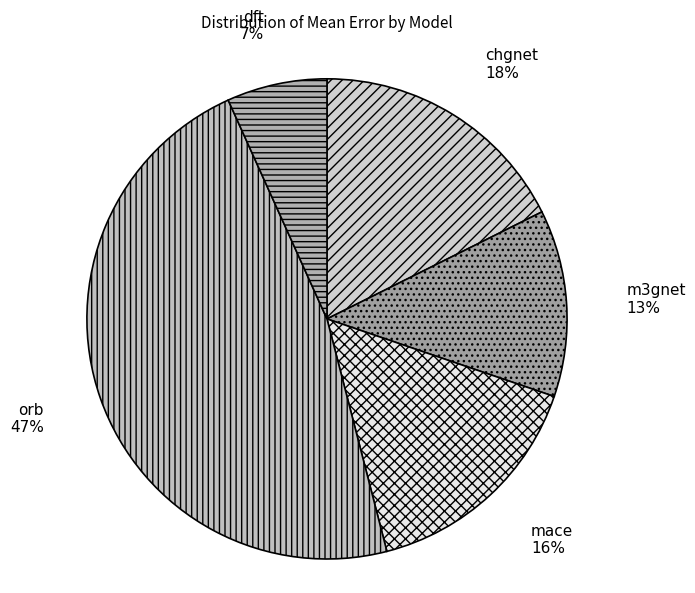

To the nearest percent, what percentage of the pie is chgnet?

18%